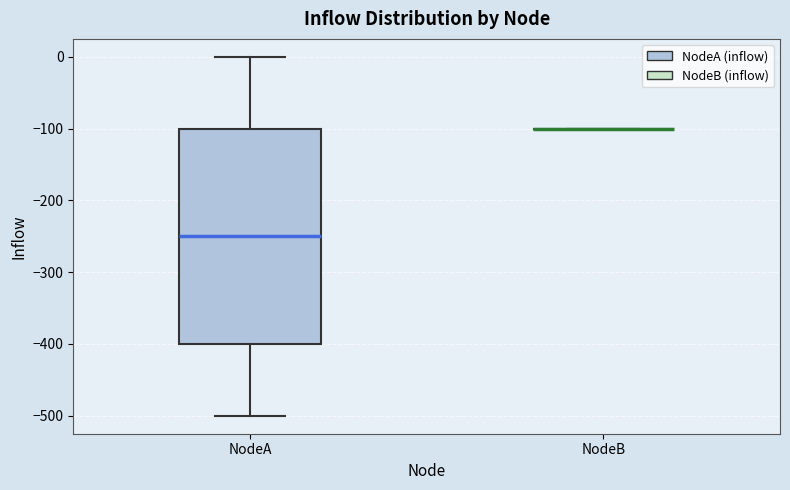

Reading left to right, transcribe this box plot: for each box, give where its median line is, the range the box spans, and where its two whiskers end, as read against the y-axis. The values are not printed on the chart, so give them approximately, as read against the axis.

NodeA: median -250, box -400 to -100, whiskers -500 to 0
NodeB: box collapsed to a line at -100, whiskers -100 to -100